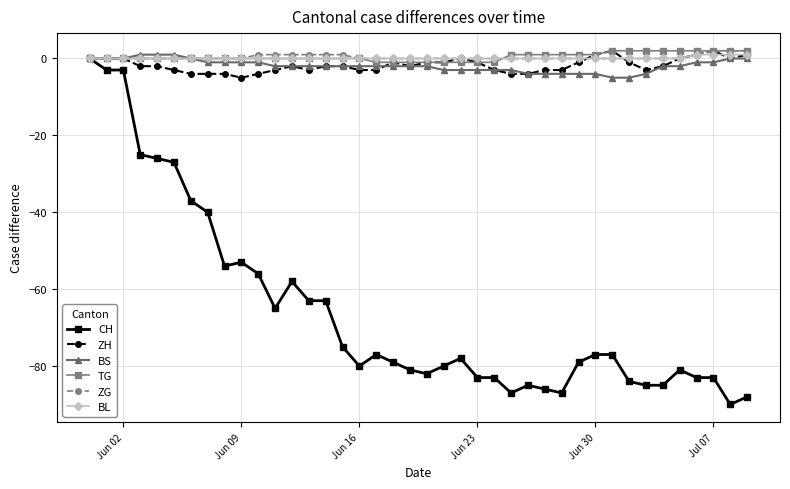

What is the greatest value displayed?

2